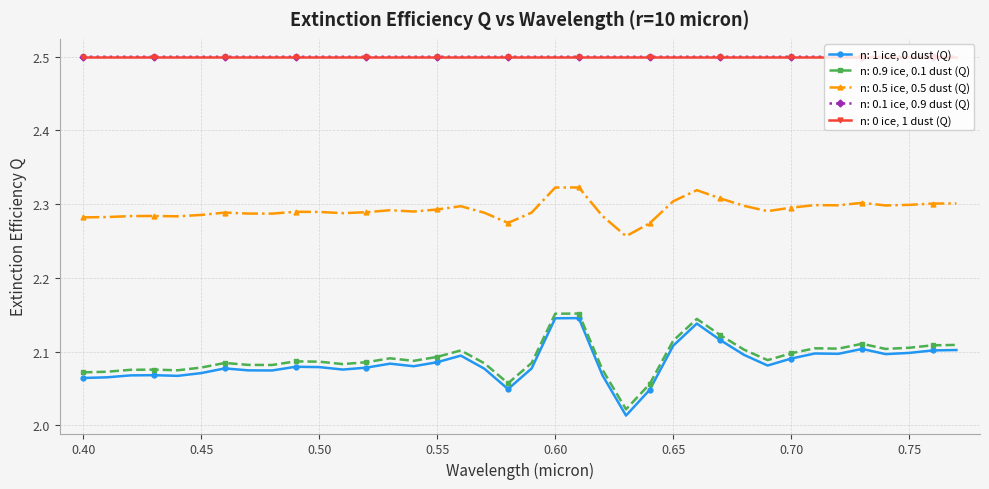

What is the greatest value displayed?

2.5